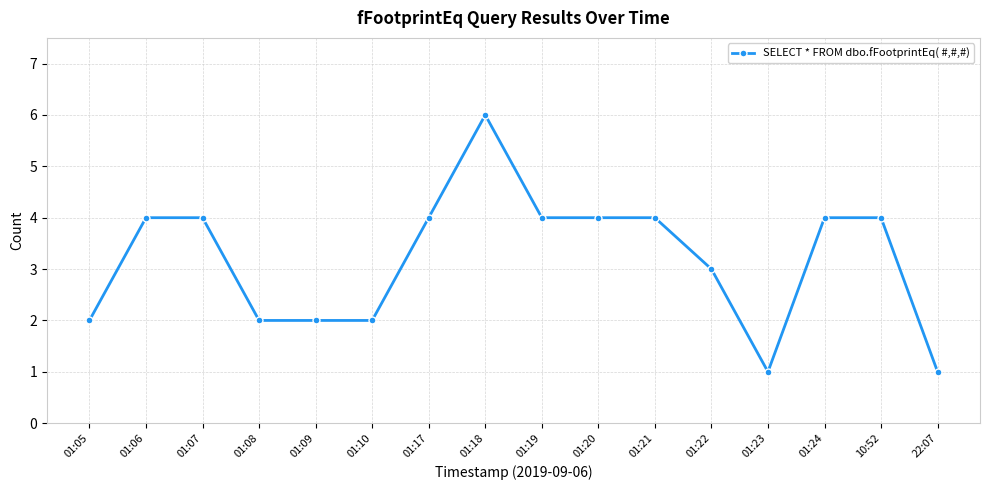

Where is the data nearest to the value 3?

01:22